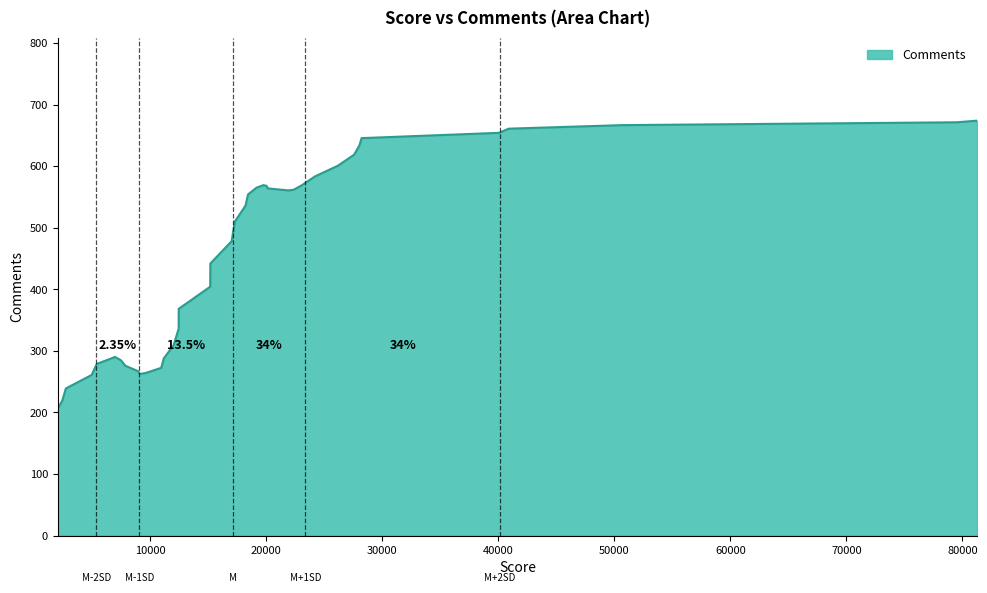

List the labels in order of value, smallest first.

25, 36, 24, 11, 20, 19, 2, 7, 26, 13, 14, 10, 22, 28, 23, 17, 27, 32, 29, 31, 12, 37, 38, 34, 33, 4, 18, 5, 0, 16, 3, 15, 8, 39, 30, 9, 6, 1, 35, 21